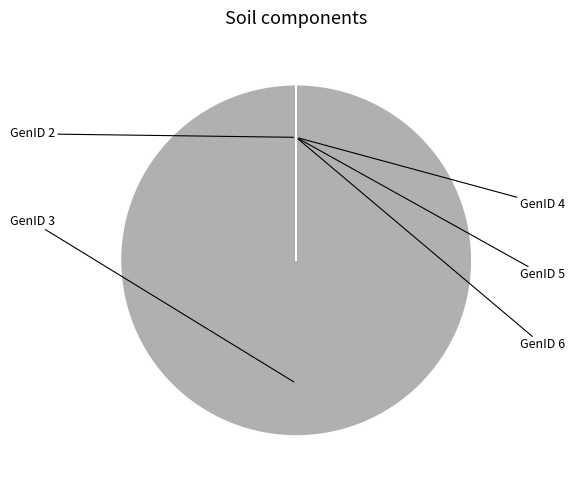

Which slice is the largest?

GenID 3